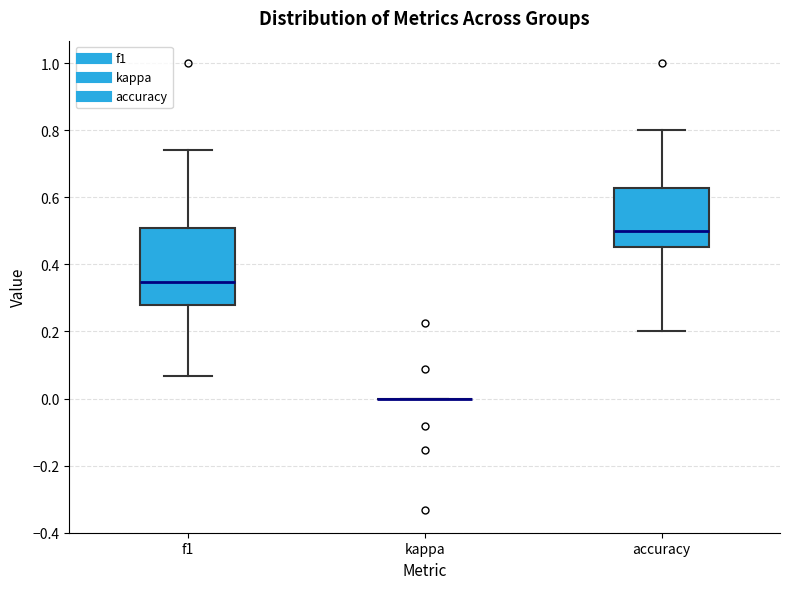

Reading left to right, transcribe this box plot: for each box, give where its median line is, the range the box spans, and where its two whiskers end, as read against the y-axis. The values are not printed on the chart, so give them approximately, as read against the axis.

f1: median 0.34, box 0.28 to 0.50, whiskers 0.06 to 0.74
kappa: box collapsed to a line at 0.00, whiskers 0.00 to 0.00
accuracy: median 0.50, box 0.46 to 0.62, whiskers 0.20 to 0.80